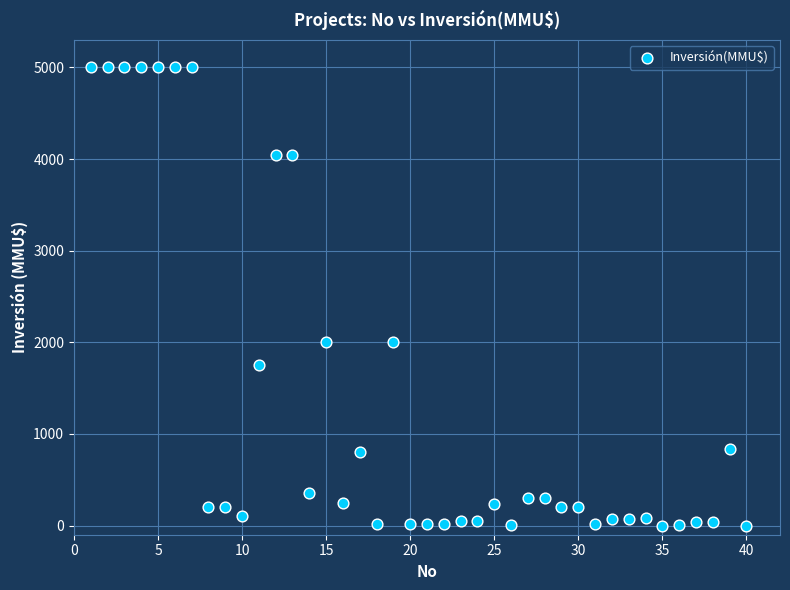

What is the range of X values (max minus min)?

39